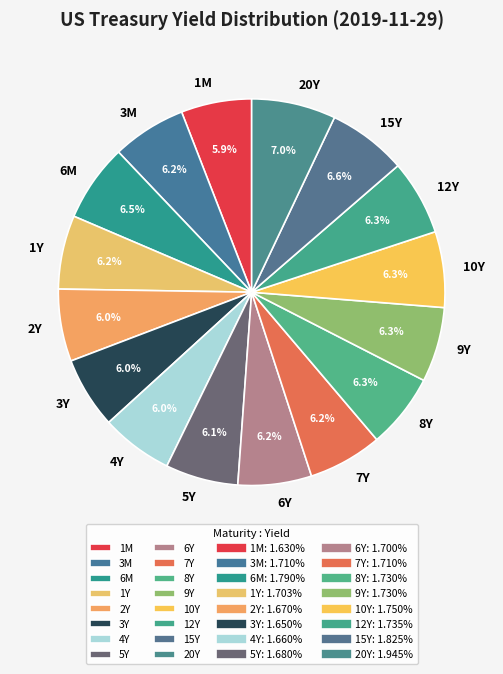

Does 9Y represent more than half of the total?

No